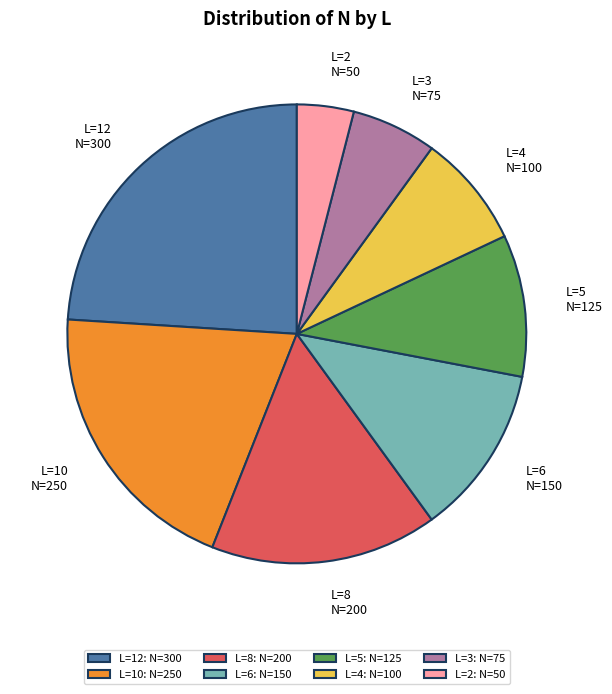

What is the ratio of the value at L=10 to the value at L=6?

1.7